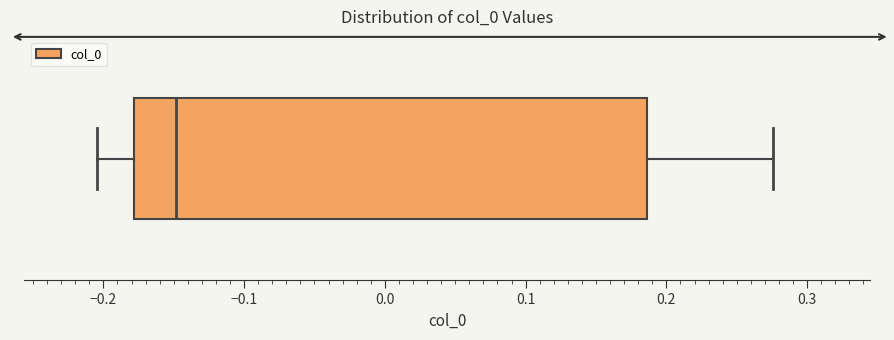

Transcribe this box plot: give where the median line is, the range the box spans, and where the two whiskers end, as read against the x-axis. The values are not printed on the chart, so give them approximately, as read against the axis.

median -0.15, box -0.18 to 0.19, whiskers -0.20 to 0.28